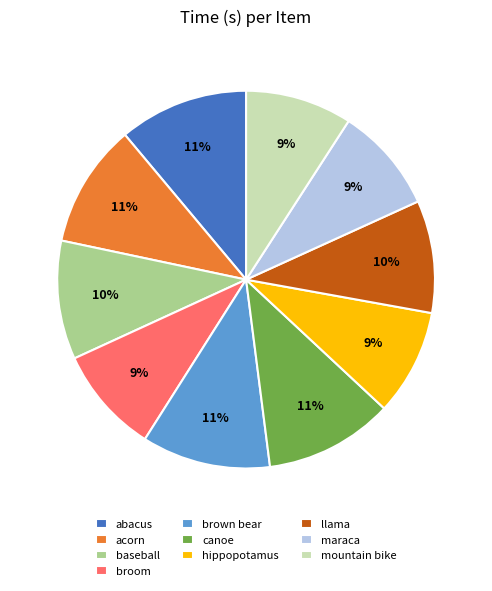

To the nearest percent, what portion does mountain bike represent?

9%